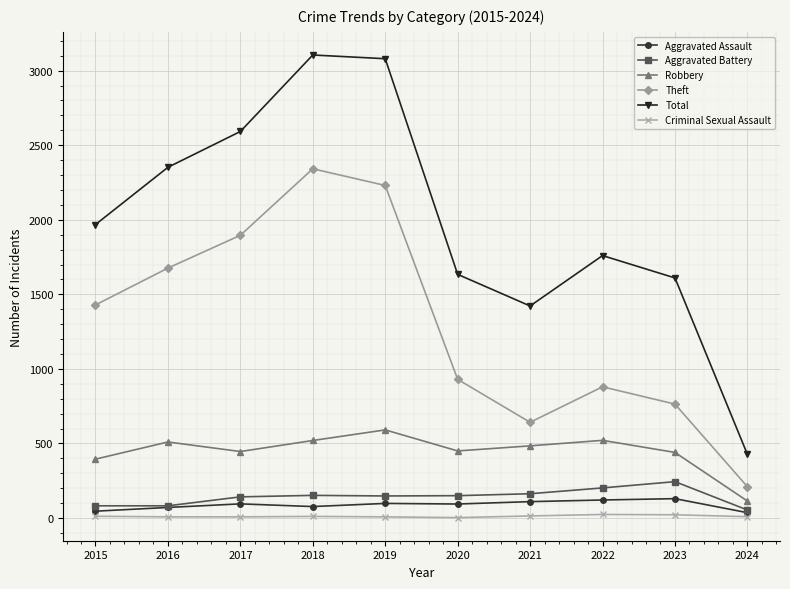

Where is the first local minimum for Theft?

2021